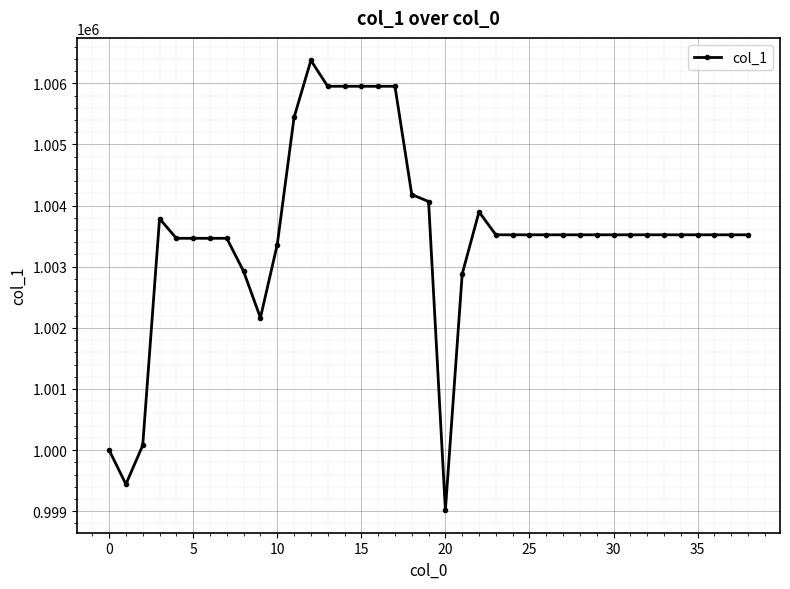

What is the average value?

1003527.9